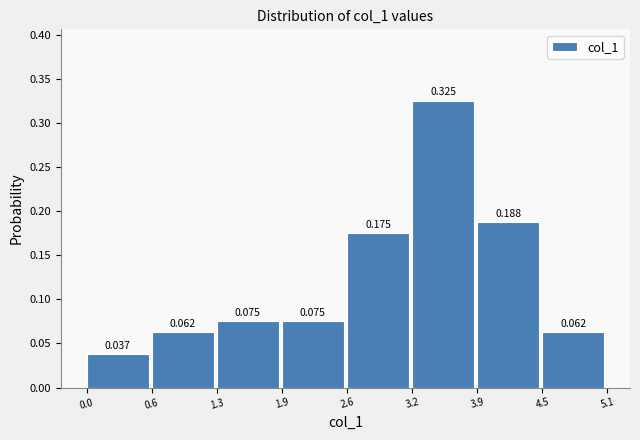

Reading left to right, transcribe this chart: for each bar, give the range it covers on the x-axis and its height.

0.0 to 0.6: 0.037
0.6 to 1.3: 0.062
1.3 to 1.9: 0.075
1.9 to 2.6: 0.075
2.6 to 3.2: 0.175
3.2 to 3.9: 0.325
3.9 to 4.5: 0.188
4.5 to 5.1: 0.062